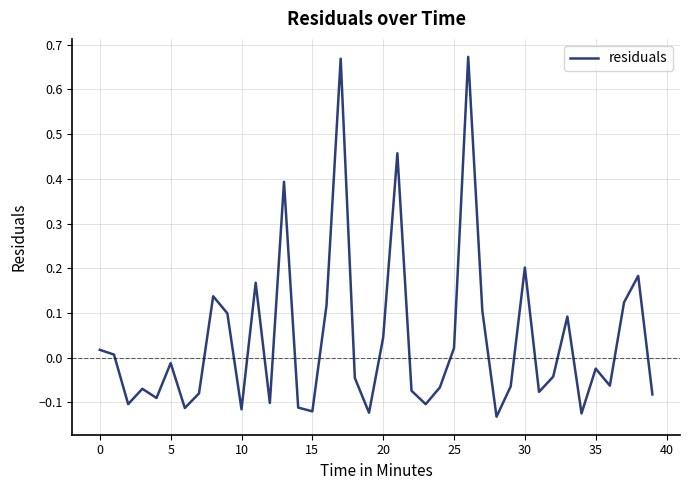

Count the number of categories in the chart.

40